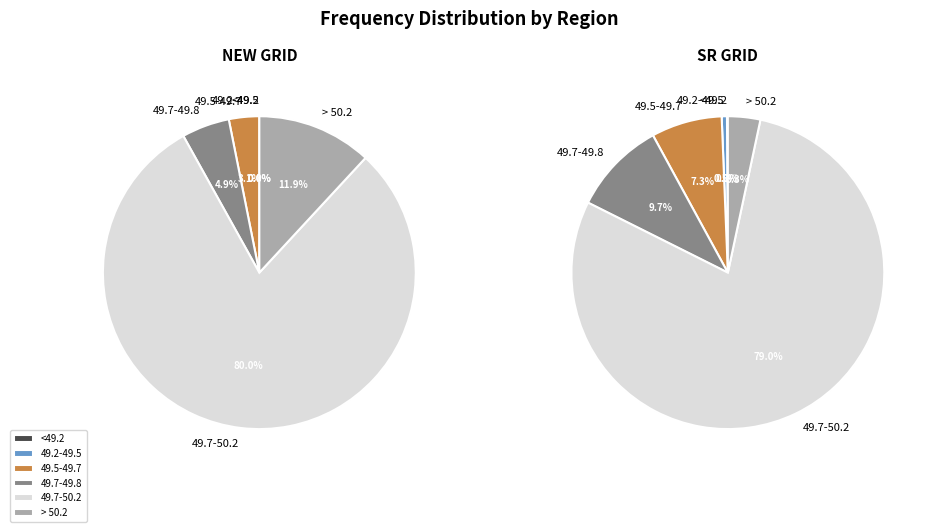

Which slice is the largest?

49.7-50.2